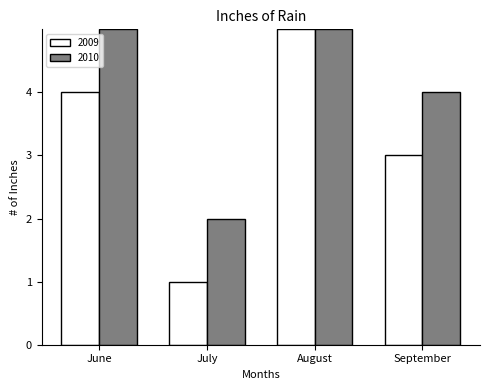

What is the smallest value displayed?

1